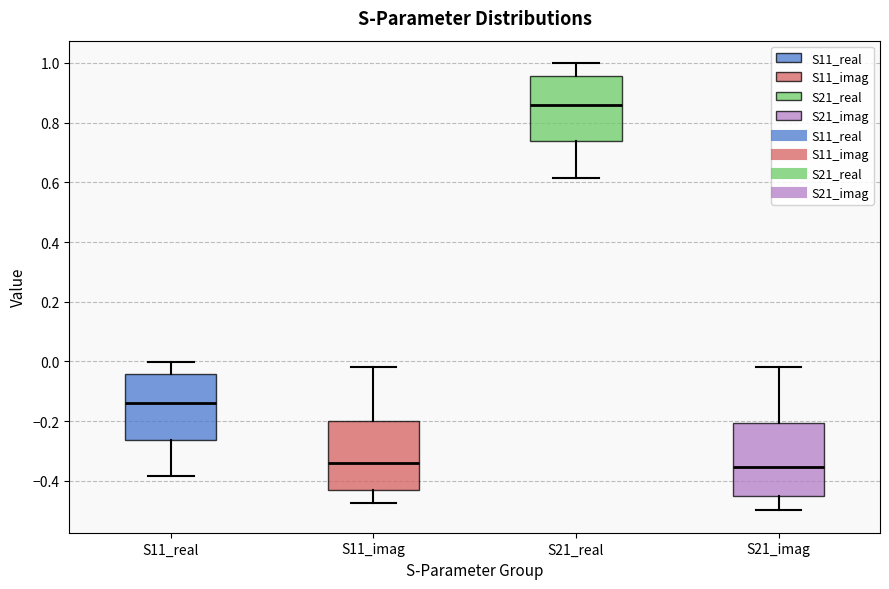

Which box has the highest median line?

S21_real